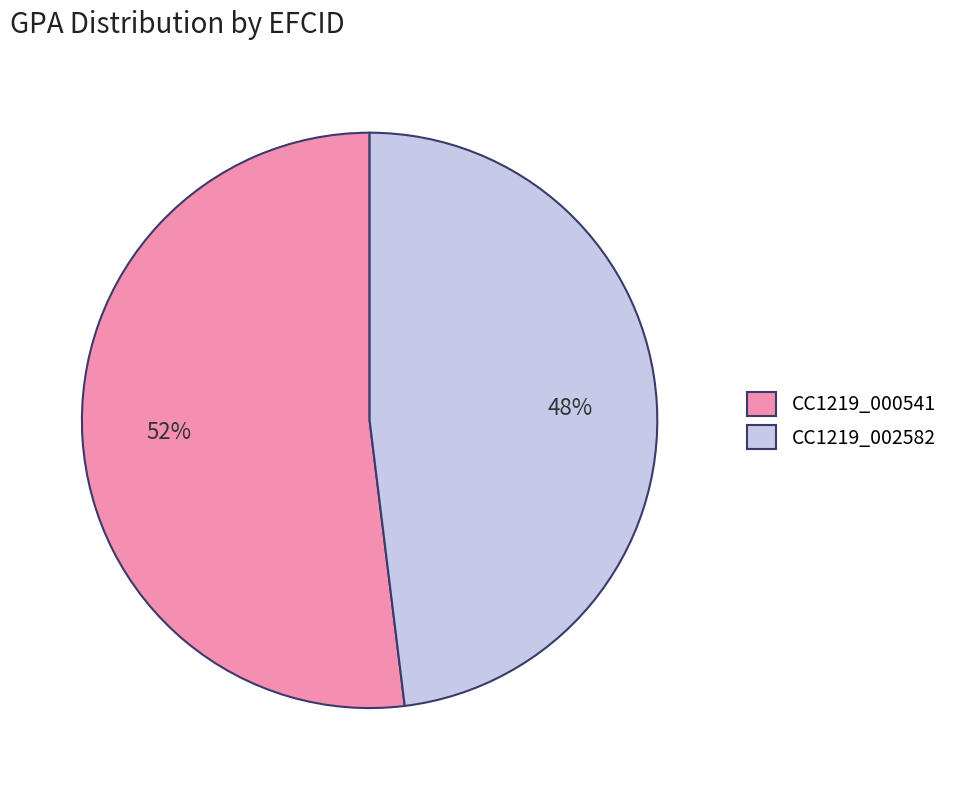

To the nearest percent, what portion does CC1219_000541 represent?

52%